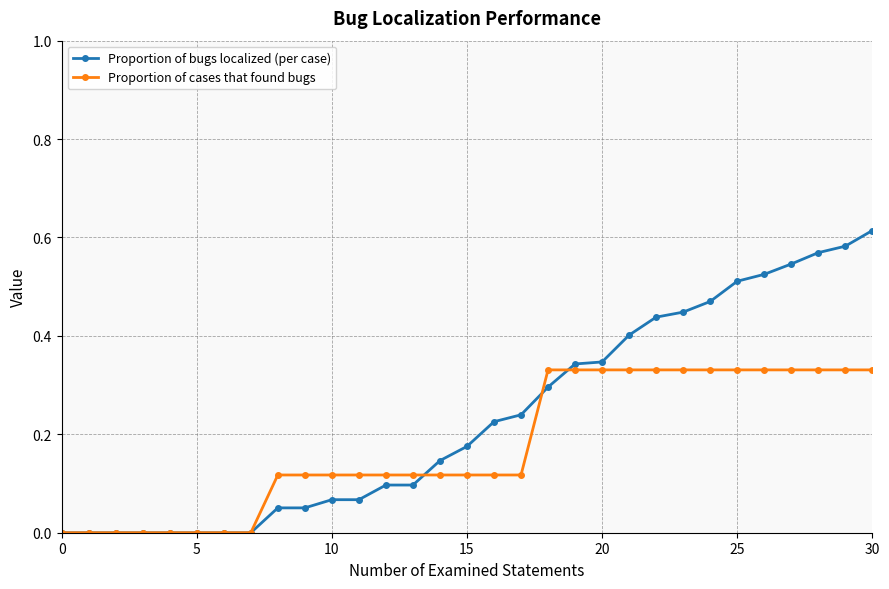

Which series has the largest range (max minus min)?

Proportion of bugs localized (per case)